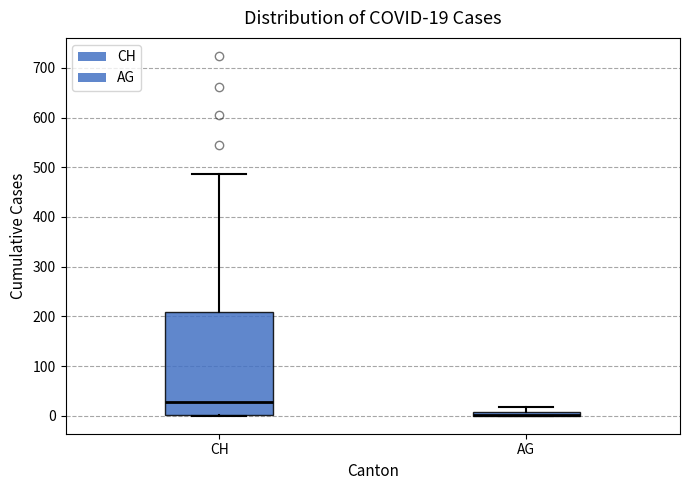

Comparing the boxes themselves (not the whiskers), which one is the tallest?

CH